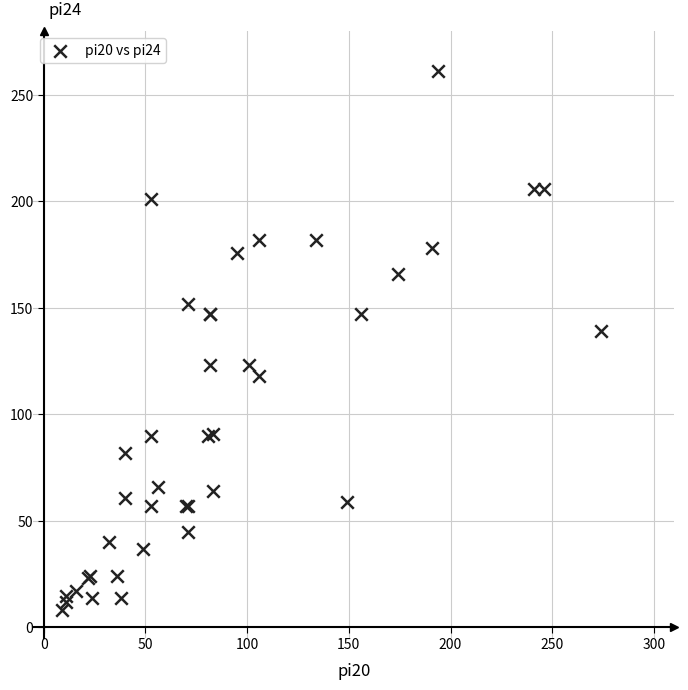

What Y value in the scatter plot is closest to 134?

139